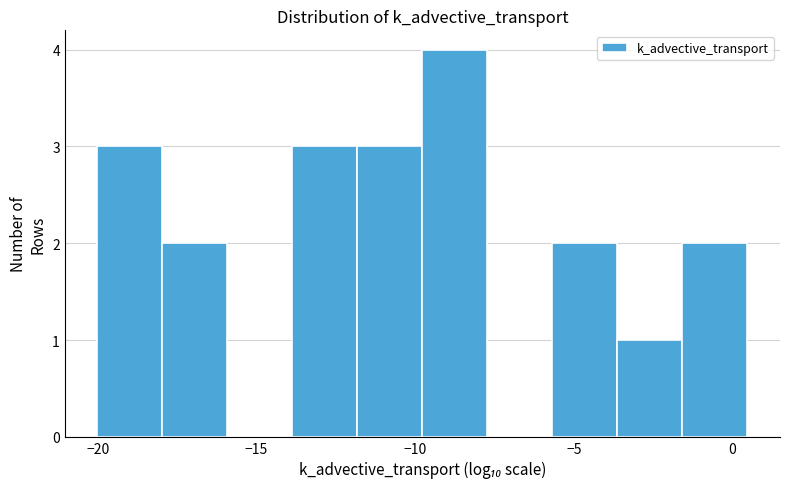

Over which range of the x-axis is the bar tallest?

-10.0 to -7.5